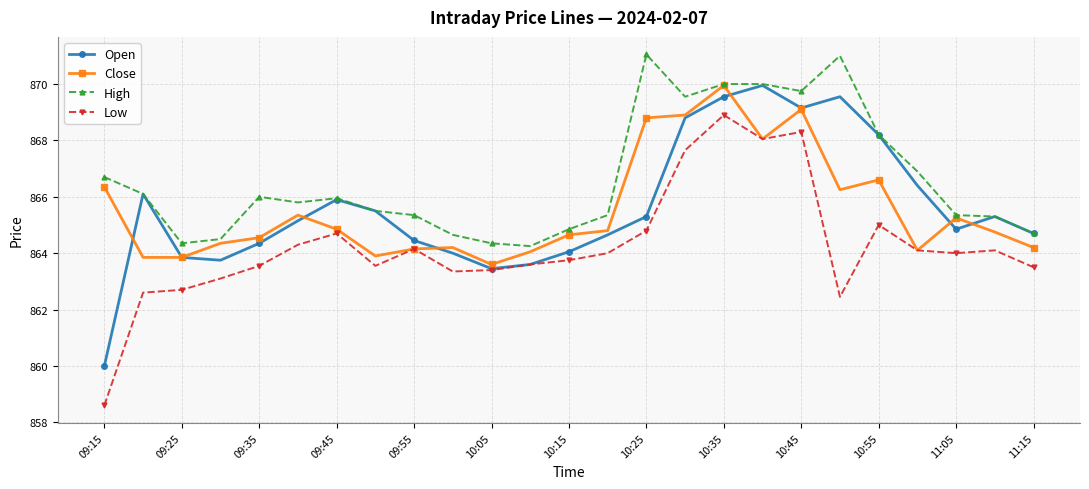

What is the value of the Close point at the 1st from the left?

866.4